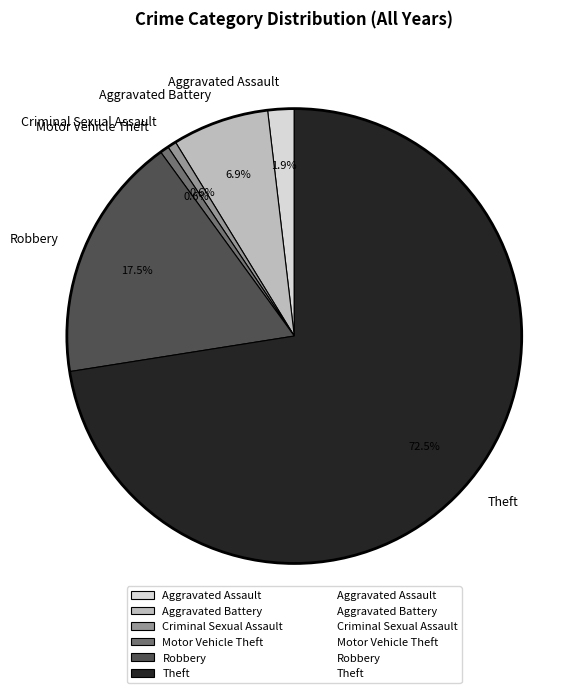

What is the largest slice in the pie chart?

Theft